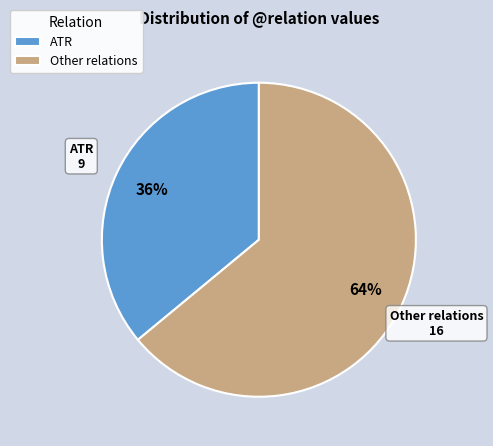

True or false: ATR accounts for 36% of the total.

True